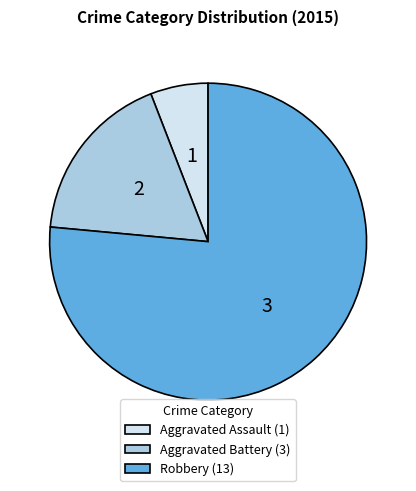

Combined, do Robbery (13) and Aggravated Assault (1) account for over 50%?

Yes